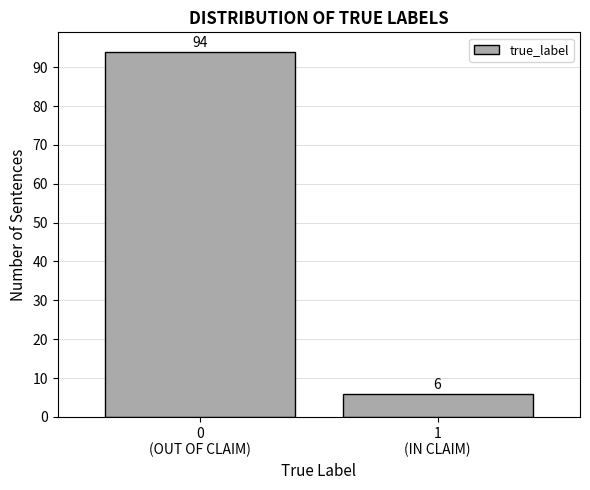

Reading right to left, list all the values displayed in this chart.

6	94